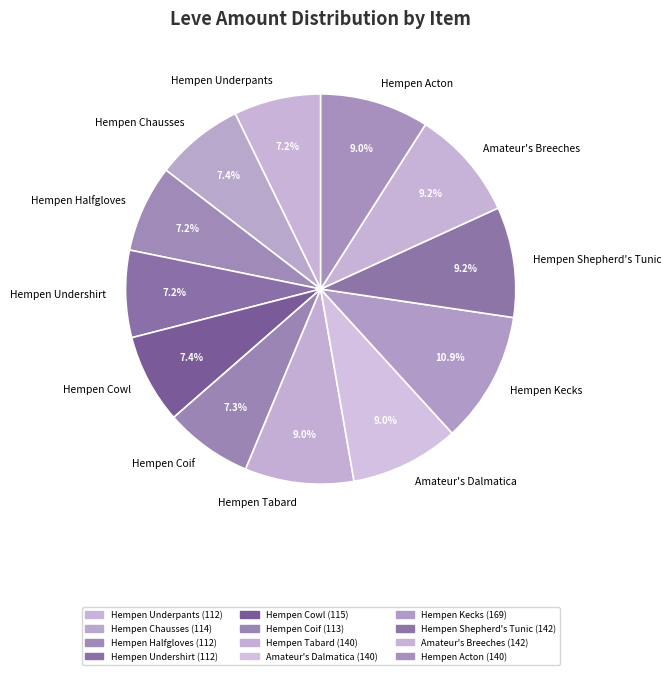

To the nearest percent, what portion does Hempen Coif represent?

7%